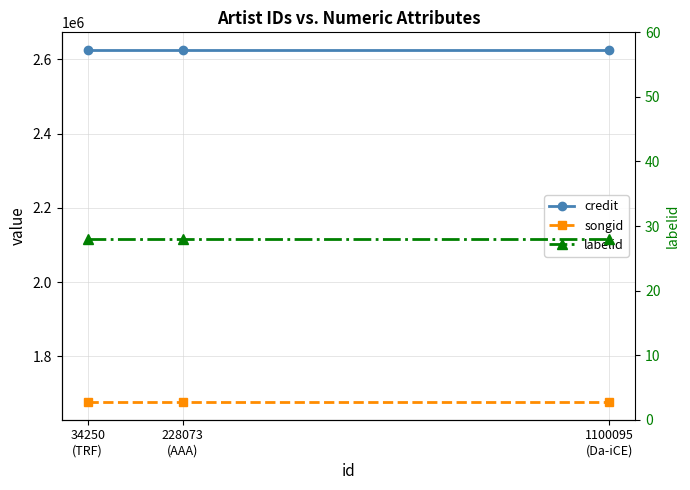

Is the value of credit at 1100095
(Da-iCE) greater than the value of labelid at 1100095
(Da-iCE)?

Yes